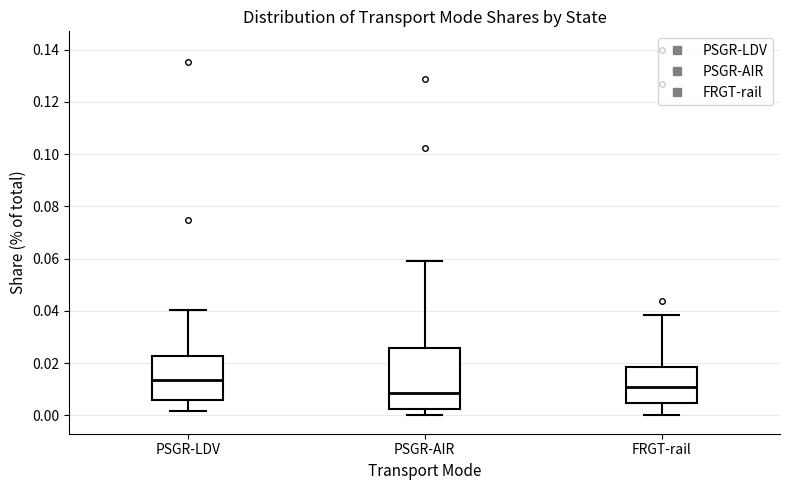

Reading left to right, transcribe this box plot: for each box, give where its median line is, the range the box spans, and where its two whiskers end, as read against the y-axis. The values are not printed on the chart, so give them approximately, as read against the axis.

PSGR-LDV: median 0.014, box 0.006 to 0.022, whiskers 0.002 to 0.040
PSGR-AIR: median 0.008, box 0.002 to 0.026, whiskers 0.000 to 0.060
FRGT-rail: median 0.010, box 0.004 to 0.018, whiskers 0.000 to 0.038